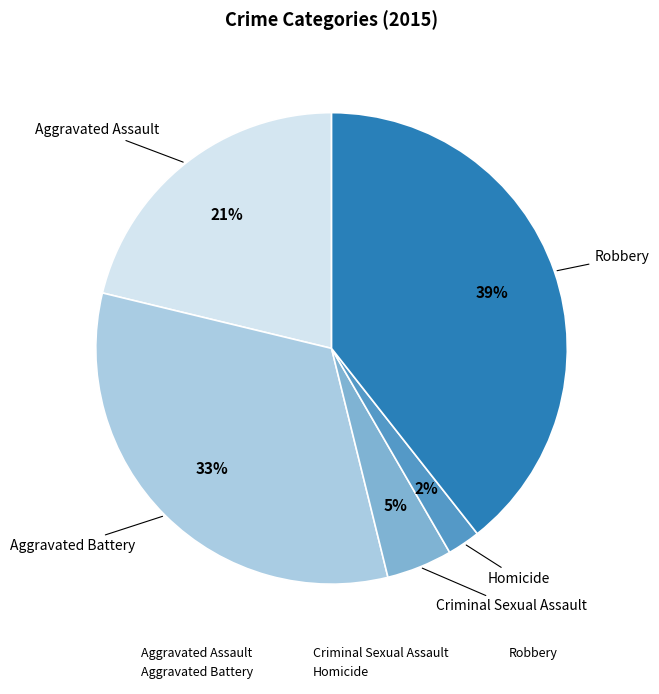

To the nearest percent, what is the average slice percentage?

20%